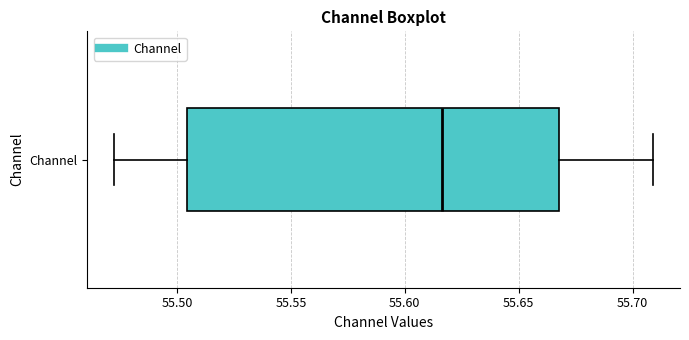

Read this box plot against the x-axis: the position of the median line, the range covered by the box, and the ends of both whiskers. The values are not printed on the chart, so give them approximately, as read against the axis.

median 55.615, box 55.505 to 55.670, whiskers 55.470 to 55.710